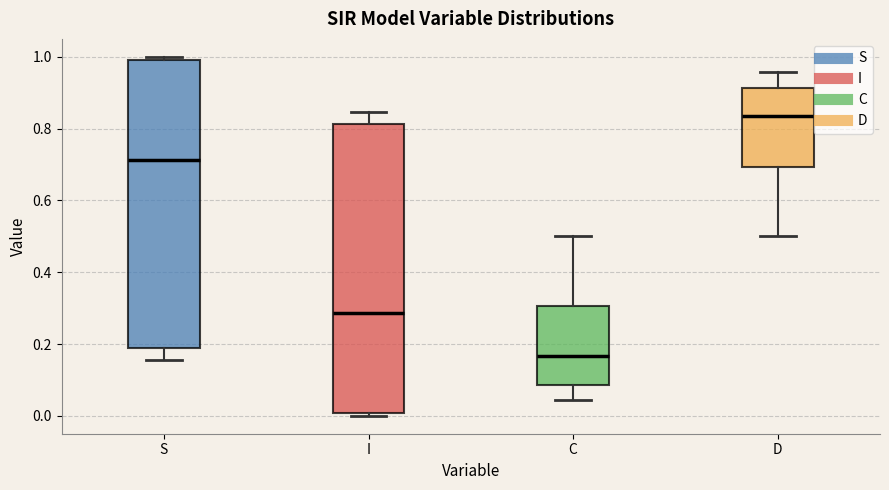

Reading left to right, transcribe this box plot: for each box, give where its median line is, the range the box spans, and where its two whiskers end, as read against the y-axis. The values are not printed on the chart, so give them approximately, as read against the axis.

S: median 0.72, box 0.18 to 1.00, whiskers 0.16 to 1.00 (just above the box's upper edge)
I: median 0.28, box 0.00 to 0.82, whiskers 0.00 (just below the box's lower edge) to 0.84
C: median 0.16, box 0.08 to 0.30, whiskers 0.04 to 0.50
D: median 0.84, box 0.70 to 0.92, whiskers 0.50 to 0.96